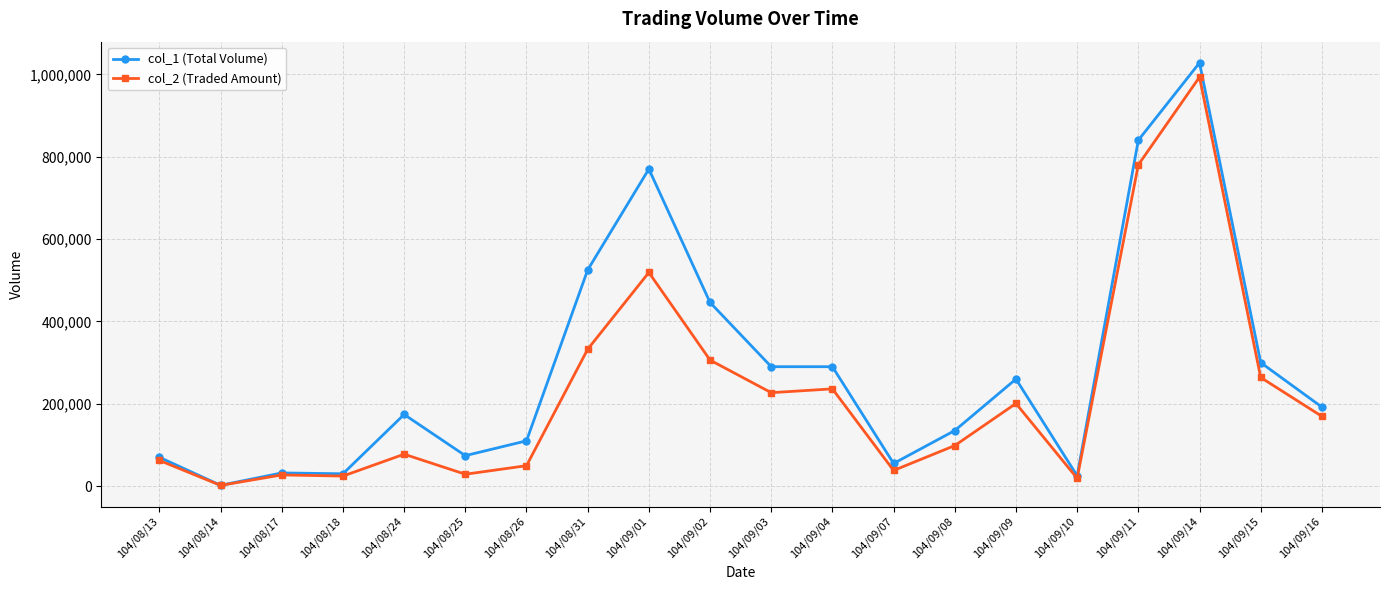

Does the chart display data point markers on the line(s)?

Yes